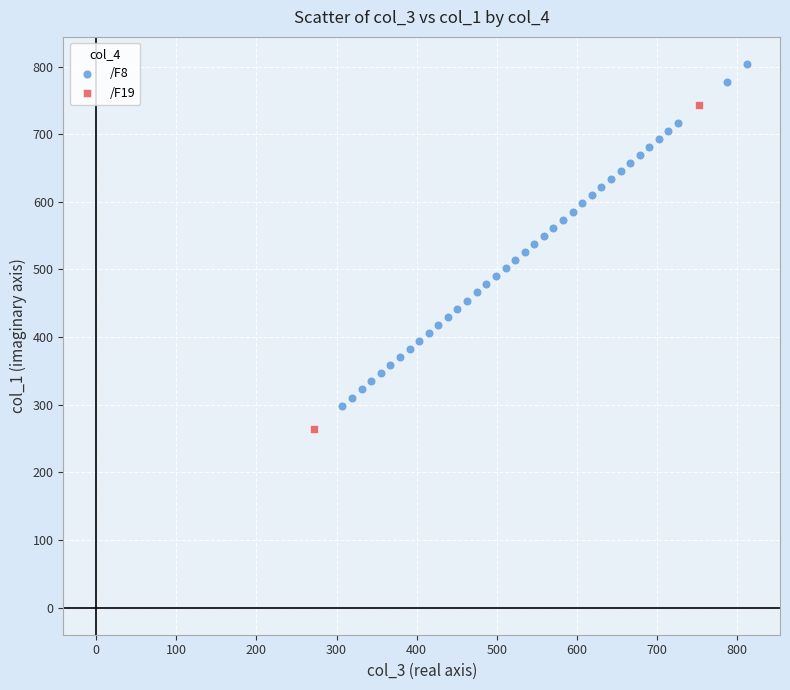

What are all the series names shown in the legend?

/F8, /F19